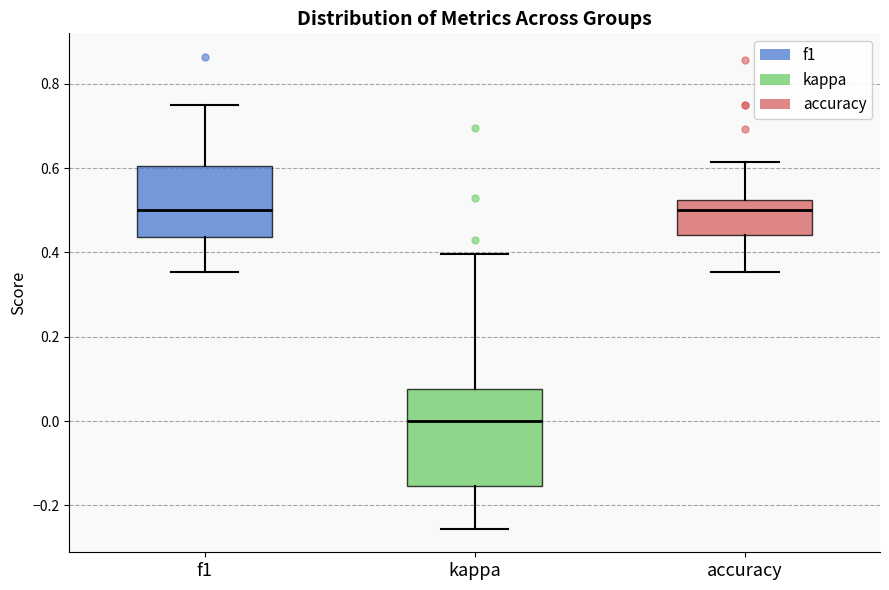

Reading left to right, read every box against the y-axis: the position of its median line, the range the box covers, and the ends of its whiskers. The values are not printed on the chart, so give them approximately, as read against the axis.

f1: median 0.50, box 0.44 to 0.60, whiskers 0.36 to 0.76
kappa: median 0.00, box -0.16 to 0.08, whiskers -0.26 to 0.40
accuracy: median 0.50, box 0.44 to 0.52, whiskers 0.36 to 0.62